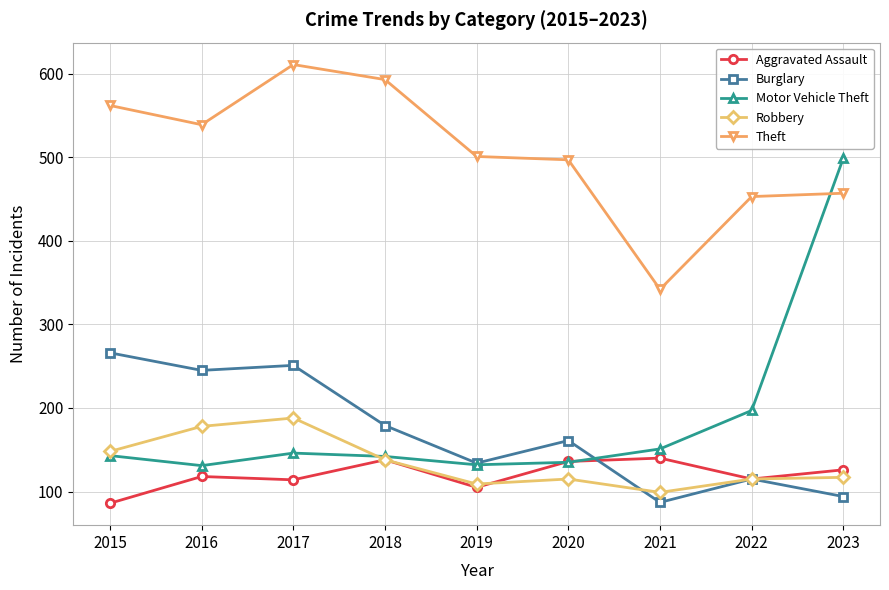

Where is Motor Vehicle Theft nearest to the value 315?

2022